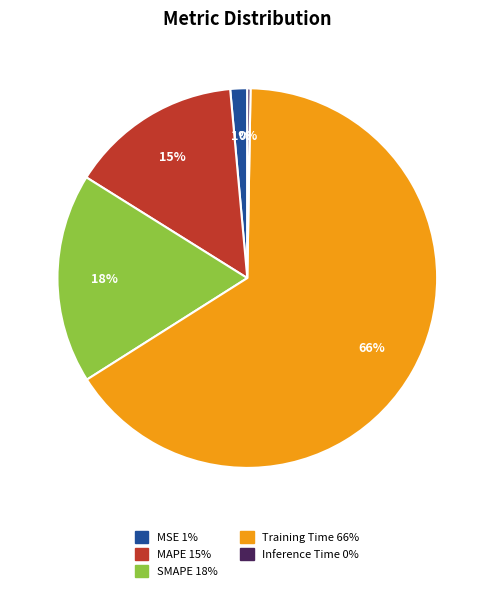

To the nearest percent, what is the average slice percentage?

20%